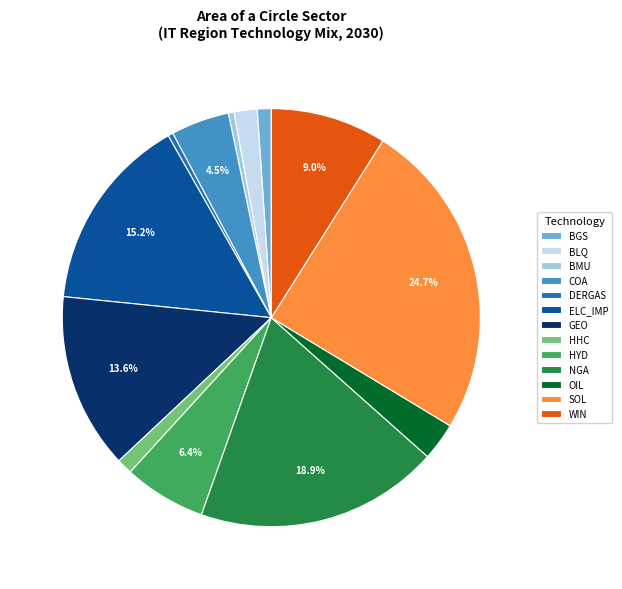

Does HYD account for over 50% of the chart?

No